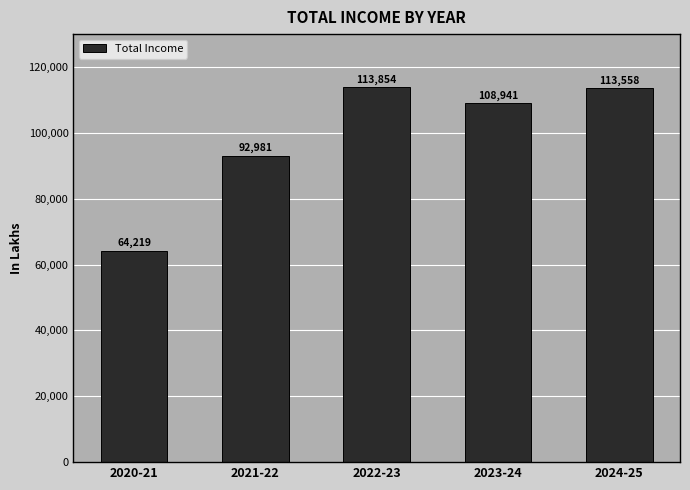

Are the bars horizontal?

No